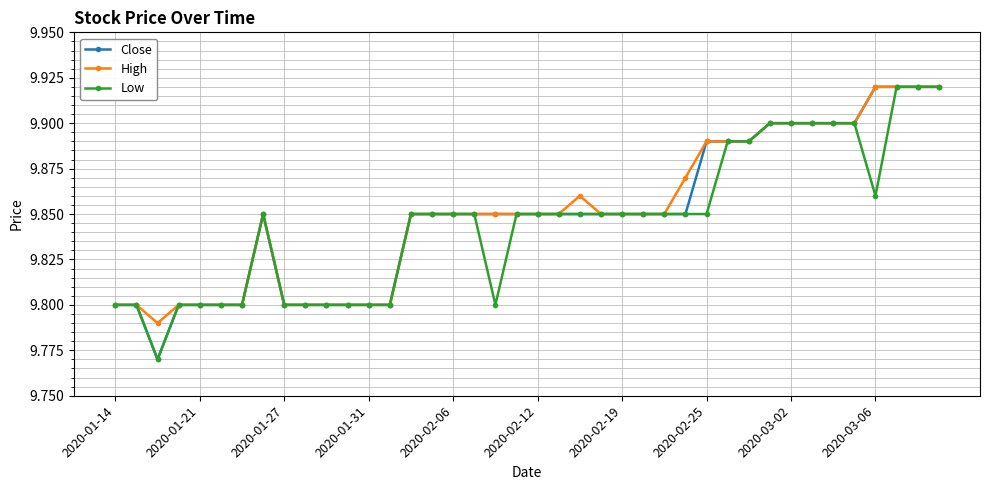

True or false: High has more than 0 interior local peaks.

True